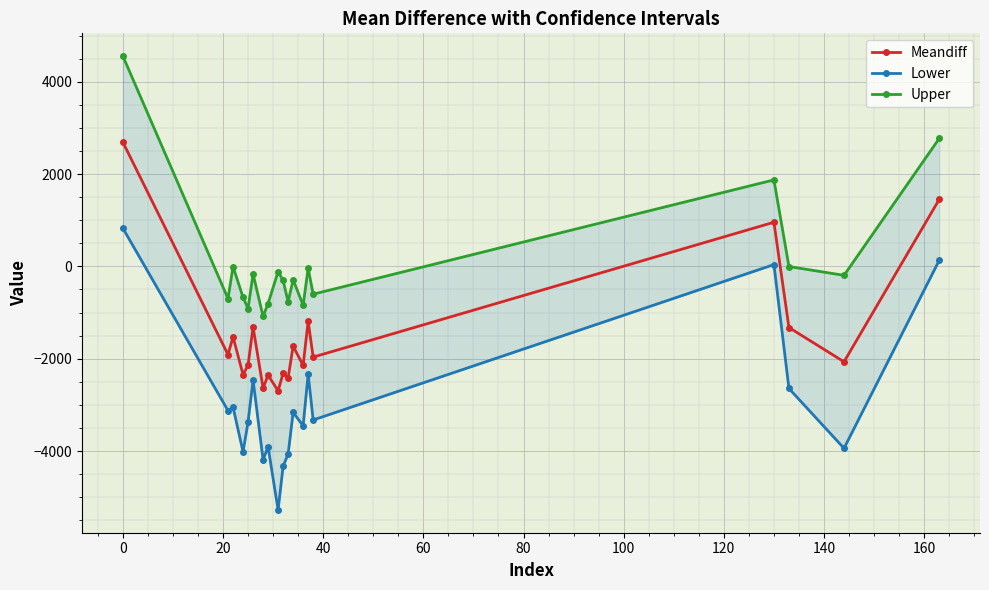

What is the value of the Upper point at the 15th from the left?

-602.1